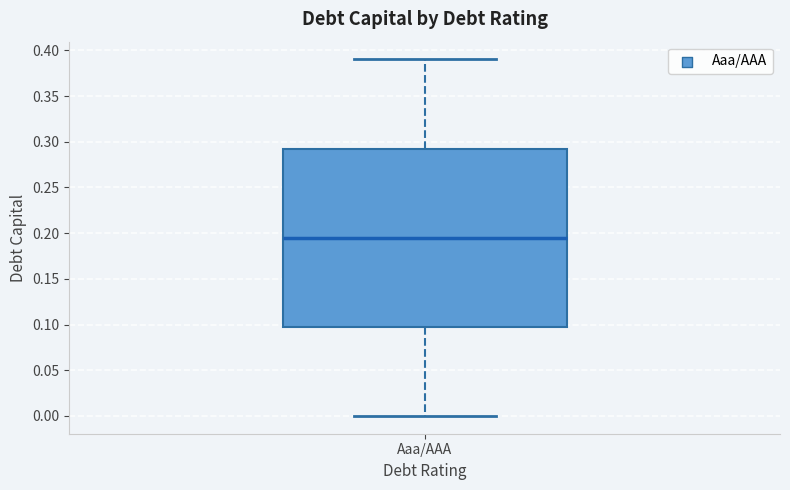

Where is the upper edge of the box for Aaa/AAA on the y-axis? The values are not printed on the chart, so give them approximately, as read against the axis.

0.295